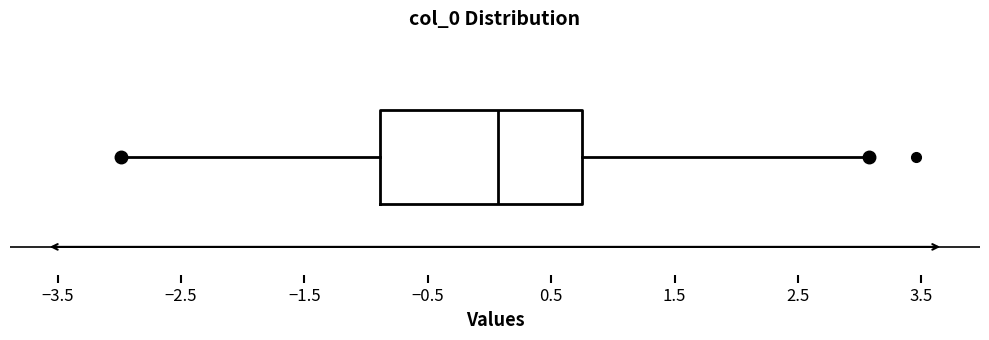

Read this box plot against the x-axis: the position of the median line, the range covered by the box, and the ends of both whiskers. The values are not printed on the chart, so give them approximately, as read against the axis.

median 0.1, box -0.9 to 0.8, whiskers -3.0 to 3.1